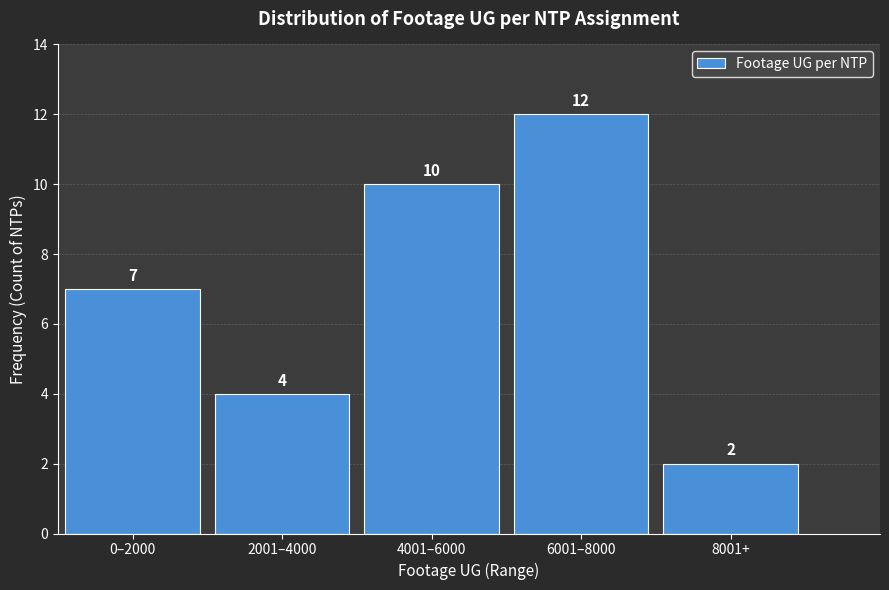

Reading left to right, list all the values displayed in this chart.

7	4	10	12	2